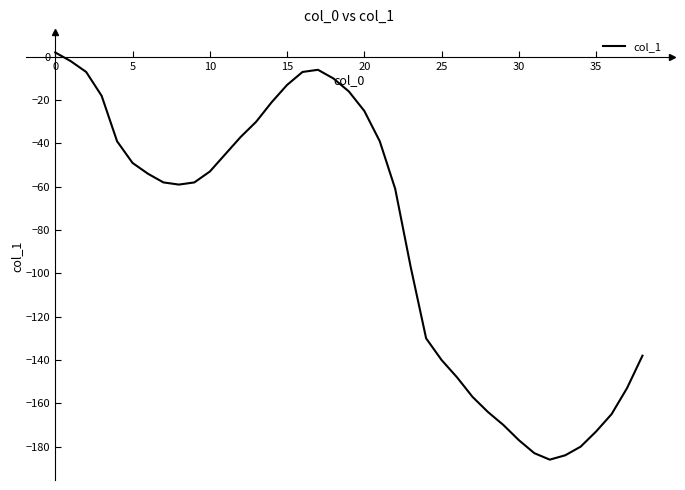

What is the average value?

-83